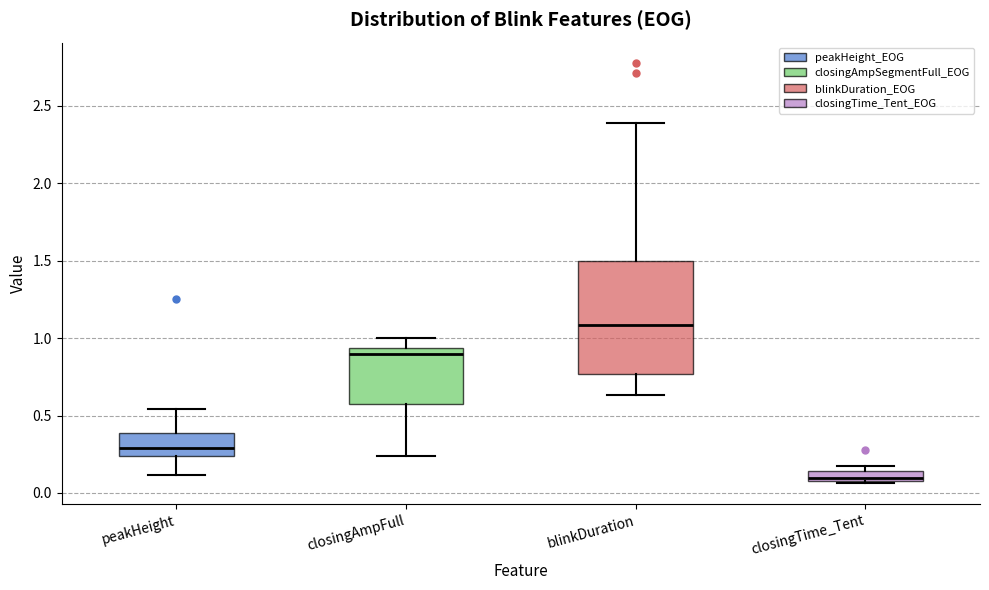

Which box is the tallest, from its lower edge to its upper edge?

blinkDuration